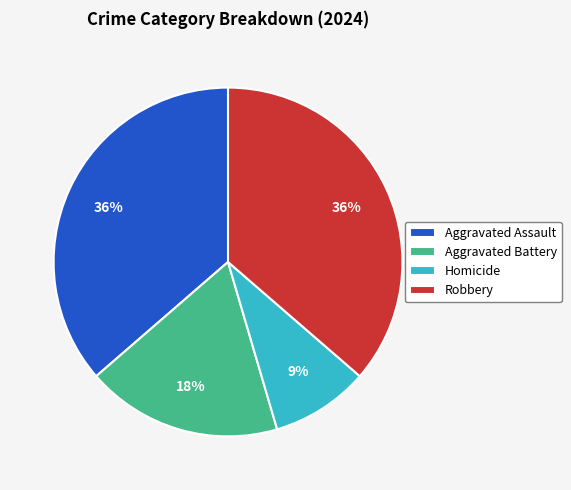

To the nearest percent, what portion does Robbery represent?

36%